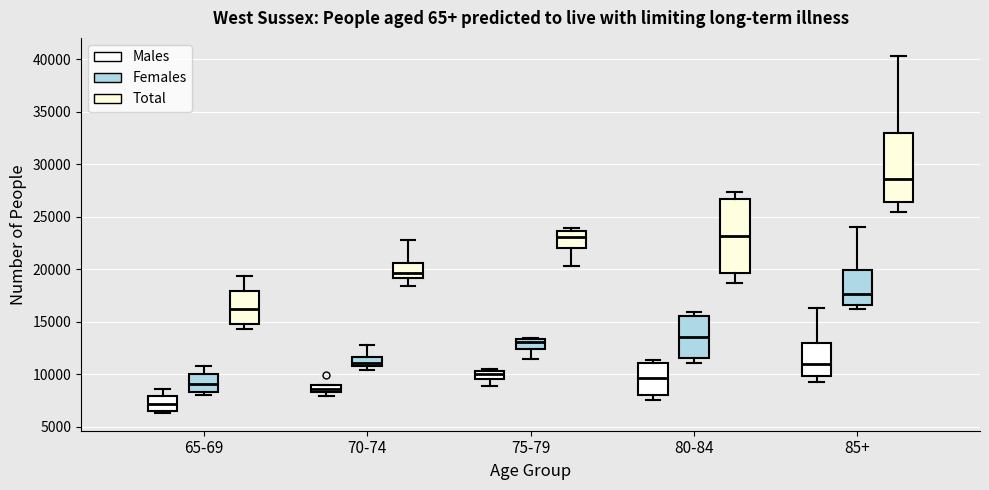

Which box is the tallest, from its lower edge to its upper edge?

80-84 (Total)